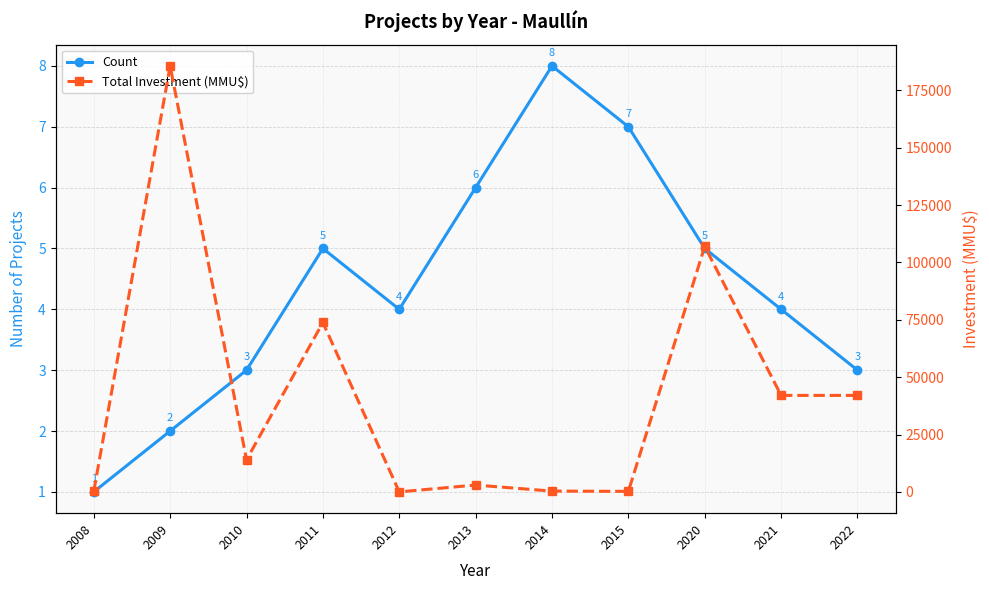

Rank the series by their maximum value, from highest to lowest.

Total Investment (MMU$), Count